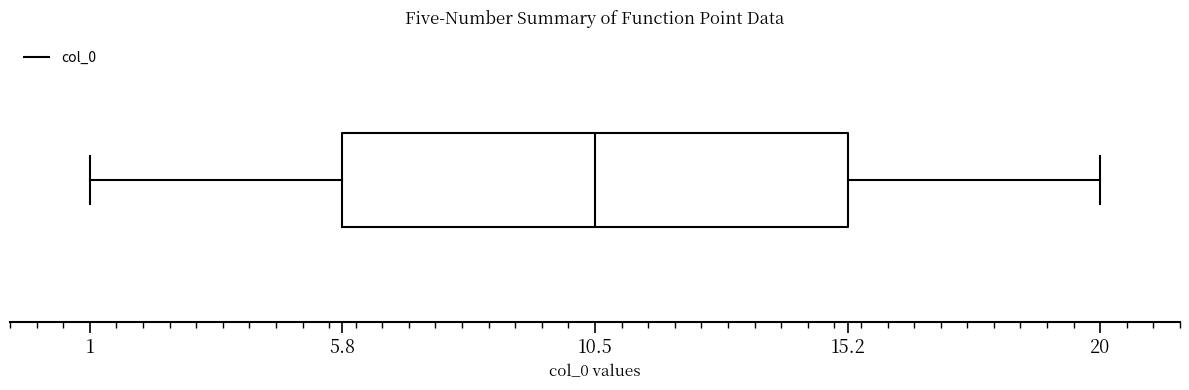

Where does the left whisker of the box end on the x-axis? The values are not printed on the chart, so give them approximately, as read against the axis.

1.0